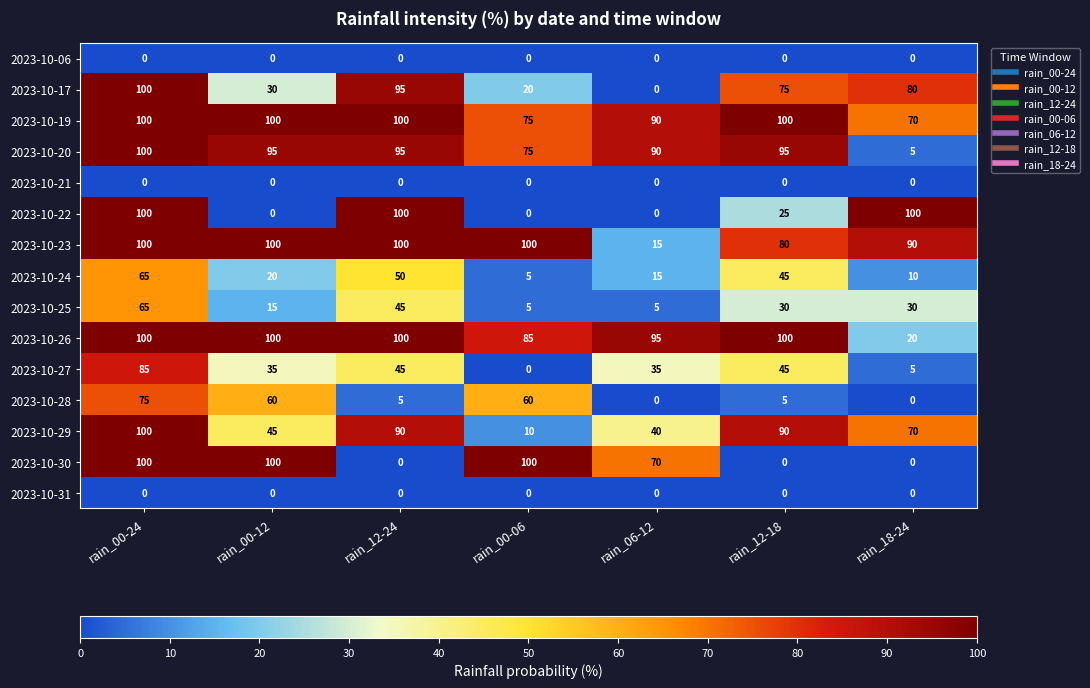

What is the approximate value of 2023-10-19 at rain_12-24, to the nearest 10?

100